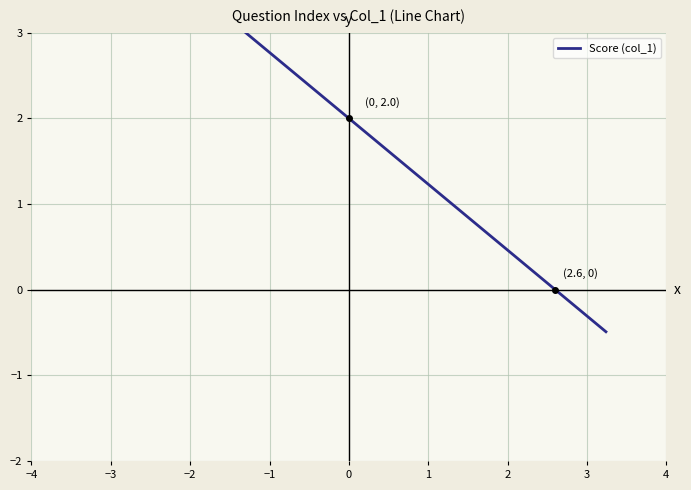

The value at 12 is 0.5. True or false?

False